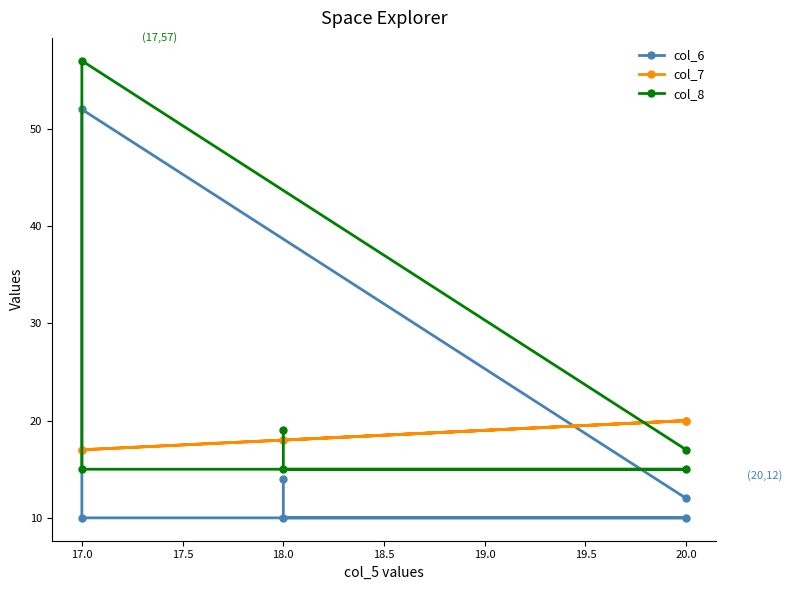

Where is the first local maximum for col_8?

17.0